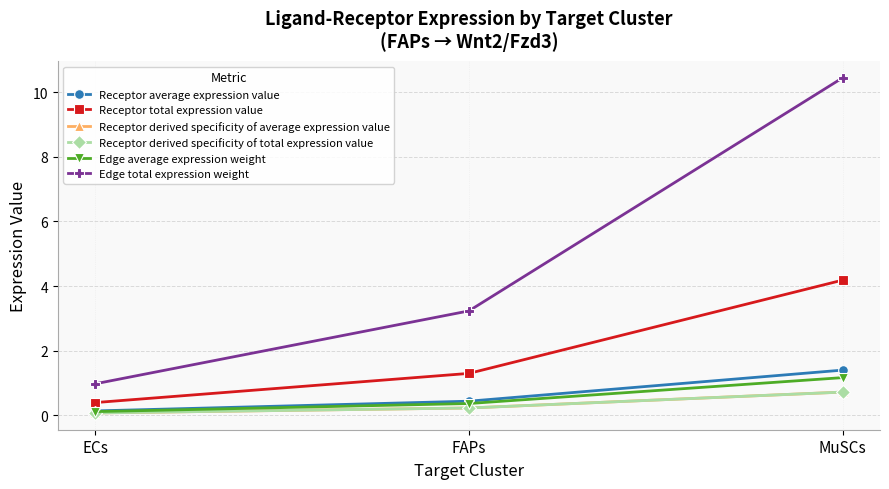

List the labels in order of Edge average expression weight value, largest first.

MuSCs, FAPs, ECs